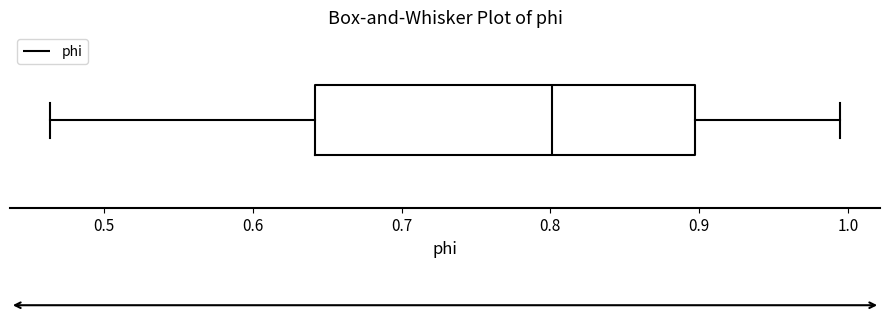

Read this box plot against the x-axis: the position of the median line, the range covered by the box, and the ends of both whiskers. The values are not printed on the chart, so give them approximately, as read against the axis.

median 0.80, box 0.64 to 0.90, whiskers 0.46 to 1.00